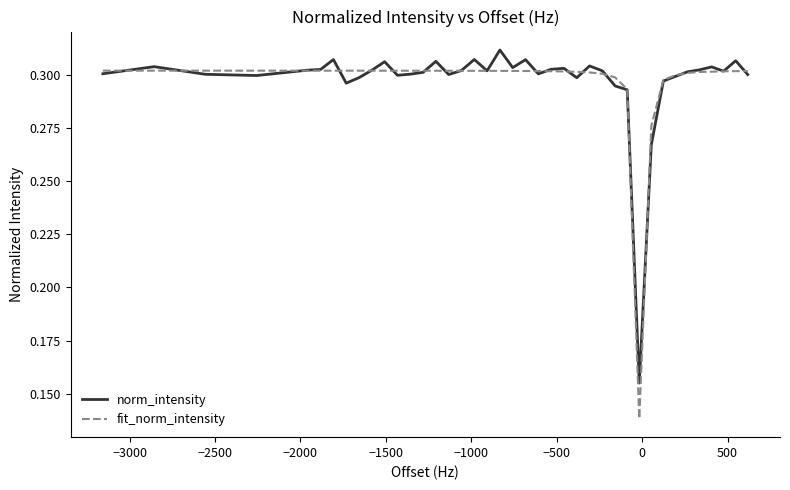

Which series has the widest spread of values?

fit_norm_intensity